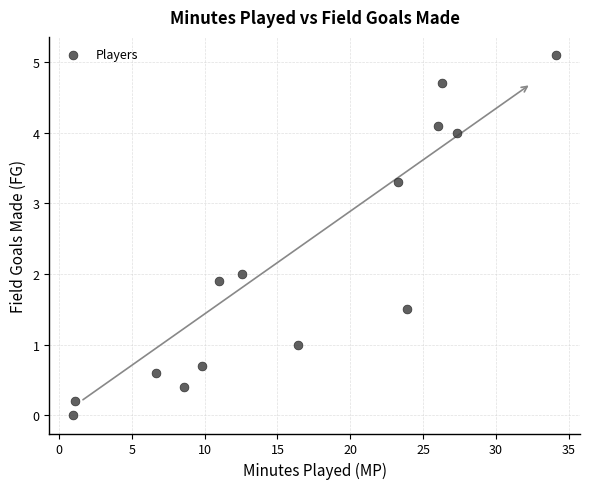

What is the range of Y values (max minus min)?

5.1